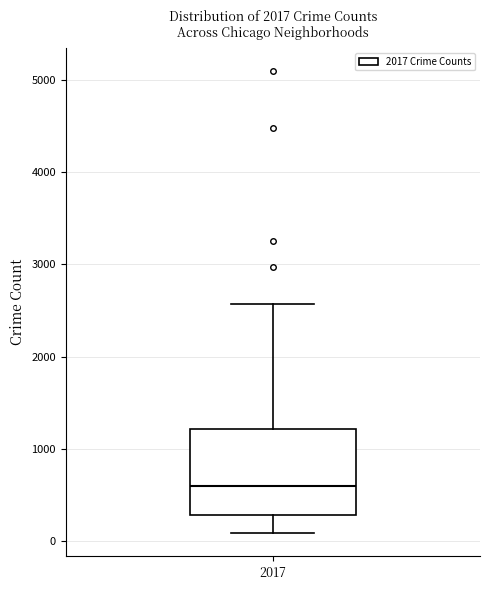

Transcribe this box plot: give where the median line is, the range the box spans, and where the two whiskers end, as read against the y-axis. The values are not printed on the chart, so give them approximately, as read against the axis.

median 600, box 300 to 1200, whiskers 100 to 2600